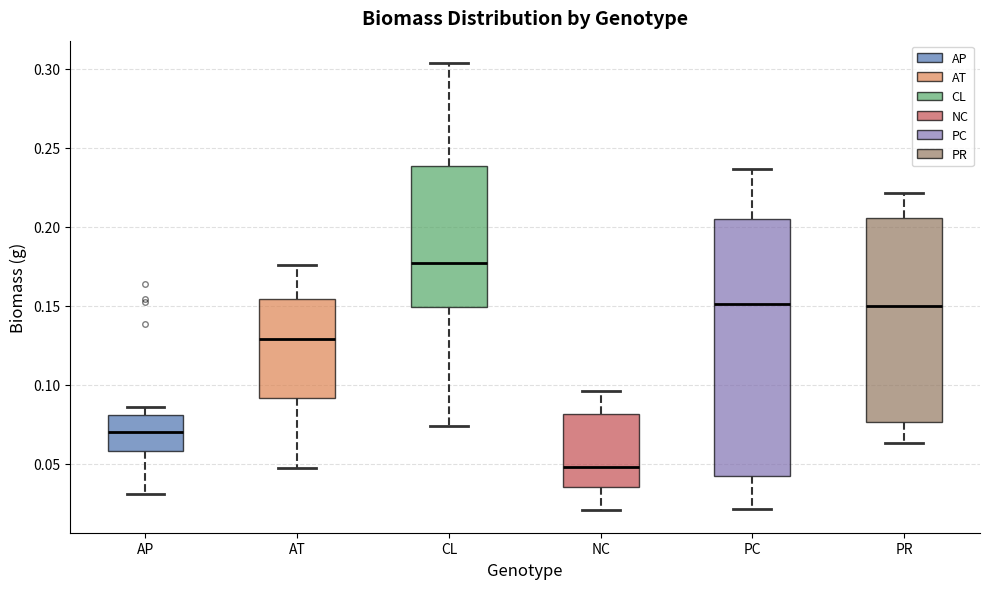

Reading left to right, transcribe this box plot: for each box, give where its median line is, the range the box spans, and where its two whiskers end, as read against the y-axis. The values are not printed on the chart, so give them approximately, as read against the axis.

AP: median 0.070, box 0.060 to 0.080, whiskers 0.030 to 0.085
AT: median 0.130, box 0.090 to 0.155, whiskers 0.045 to 0.175
CL: median 0.175, box 0.150 to 0.240, whiskers 0.075 to 0.305
NC: median 0.050, box 0.035 to 0.080, whiskers 0.020 to 0.095
PC: median 0.150, box 0.040 to 0.205, whiskers 0.020 to 0.235
PR: median 0.150, box 0.075 to 0.205, whiskers 0.065 to 0.220